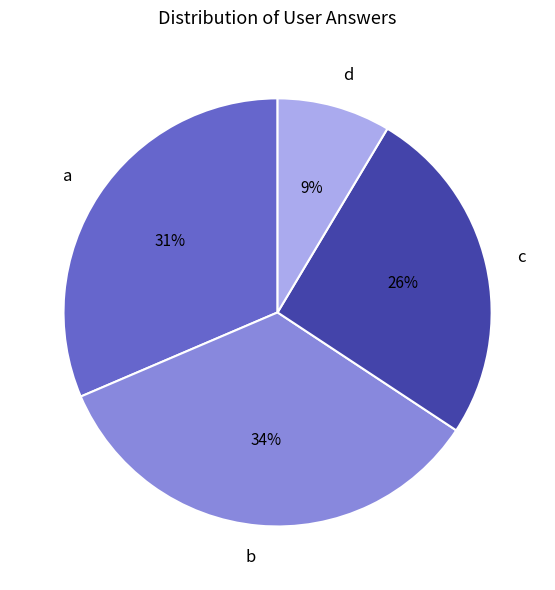

True or false: a accounts for 38% of the total.

False